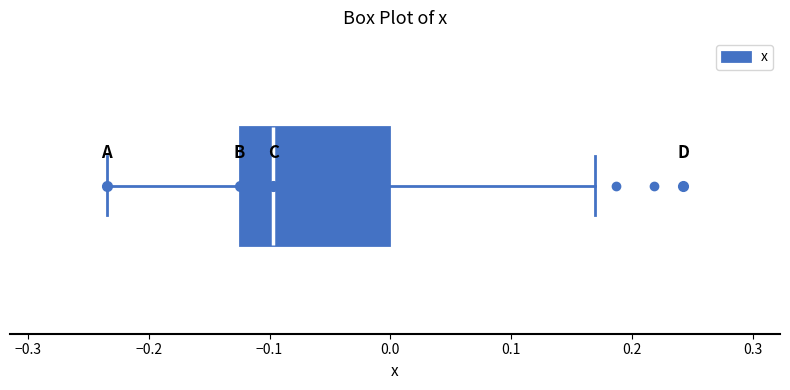

Read this box plot against the x-axis: the position of the median line, the range covered by the box, and the ends of both whiskers. The values are not printed on the chart, so give them approximately, as read against the axis.

median -0.10, box -0.12 to 0.00, whiskers -0.23 to 0.17